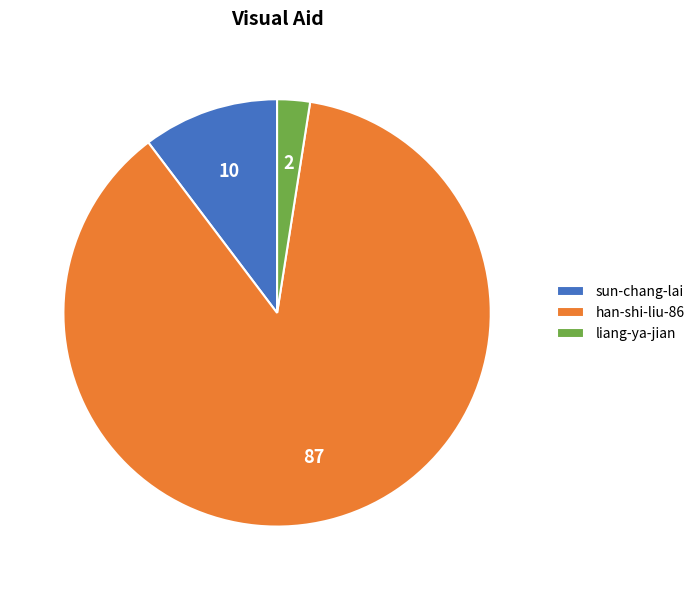

Which slice is the largest?

han-shi-liu-86